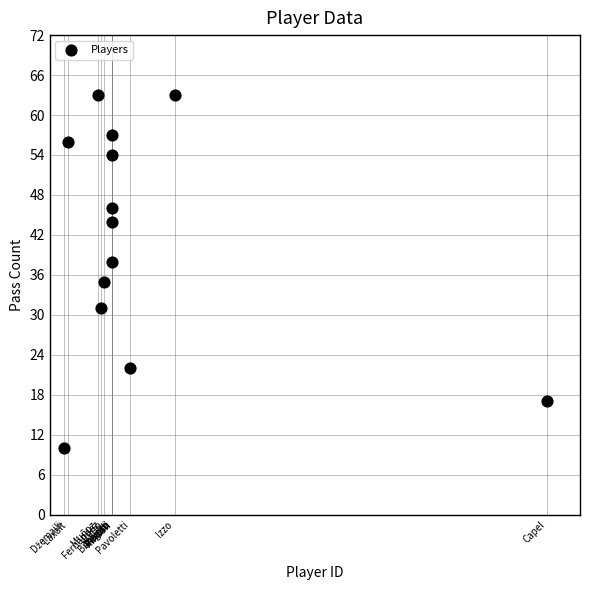

What is the range of Y values (max minus min)?

53